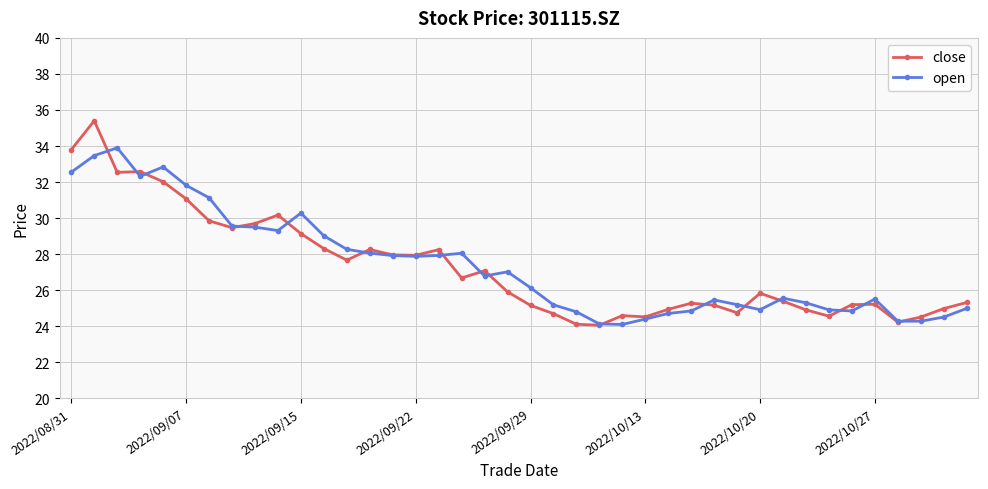

True or false: open has more than 0 points higher than both neighbors.

True